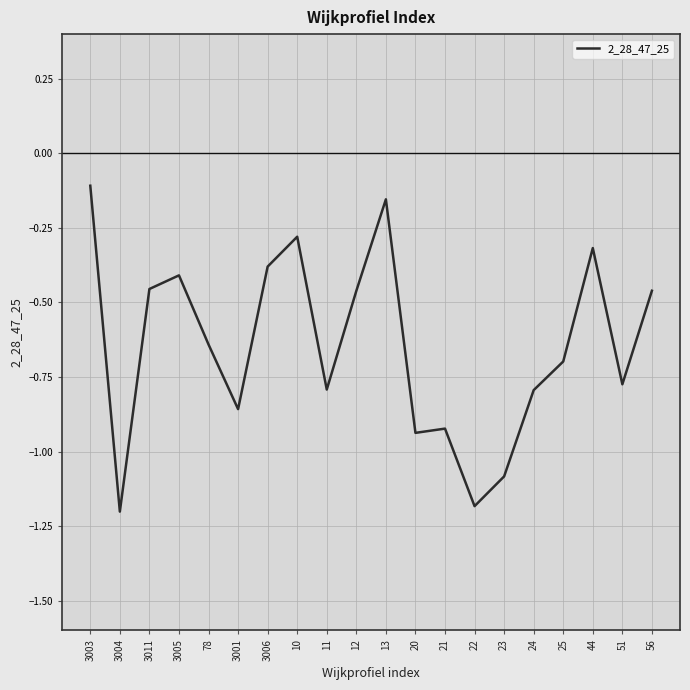

What is the difference between the maximum and minimum values?

1.1